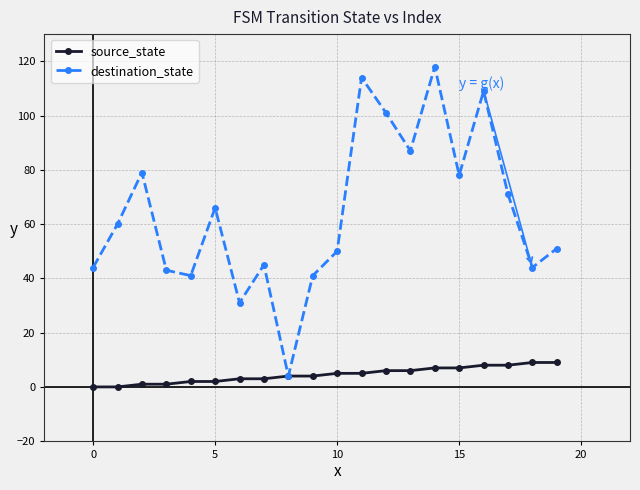

What are all the series names shown in the legend?

source_state, destination_state